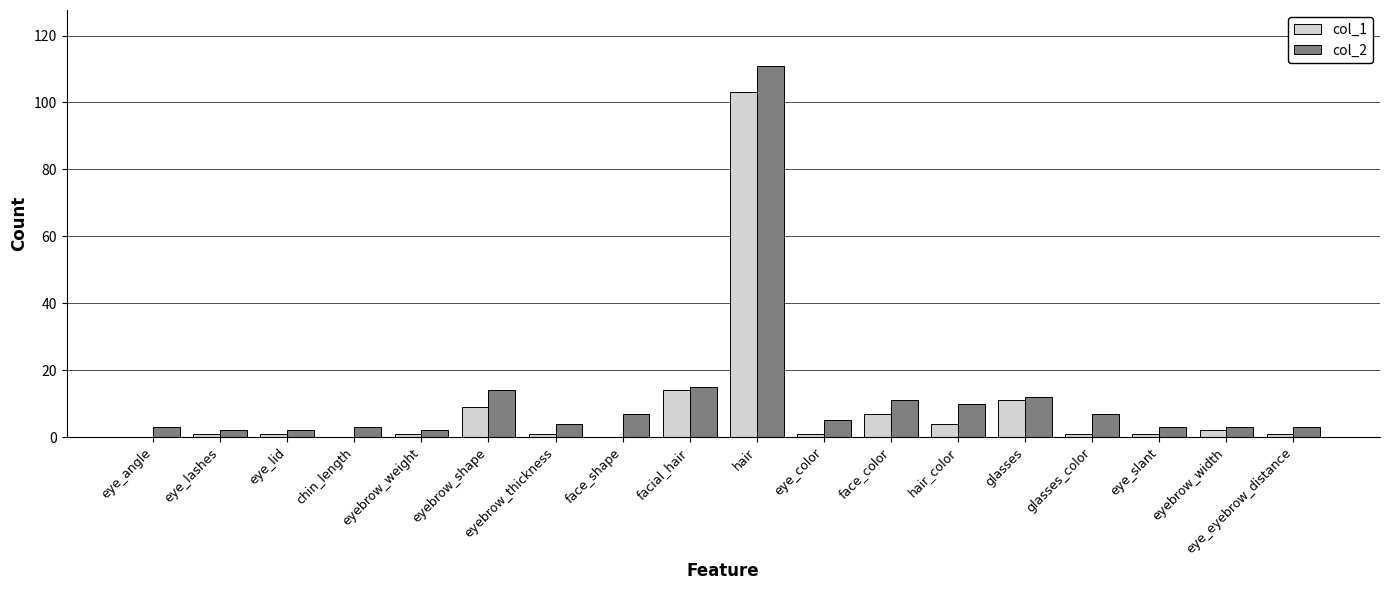

Between eyebrow_shape and hair, which series saw the biggest shift?

col_2